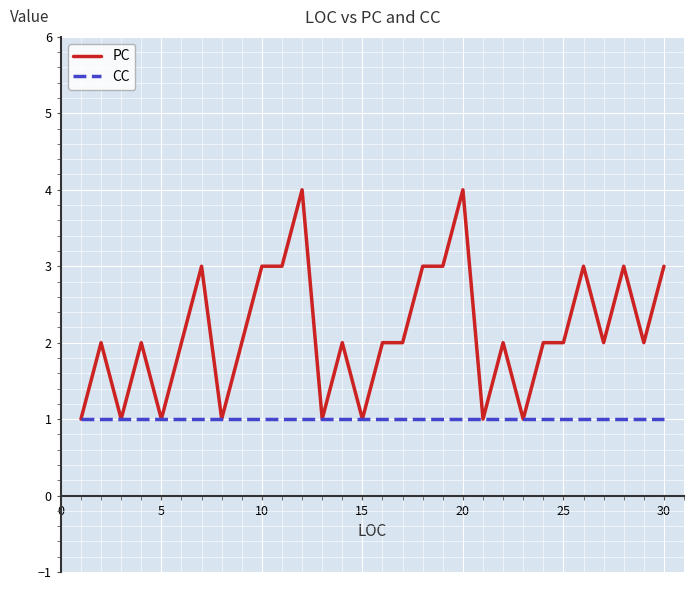

List the series in order of their overall mean, lowest first.

CC, PC